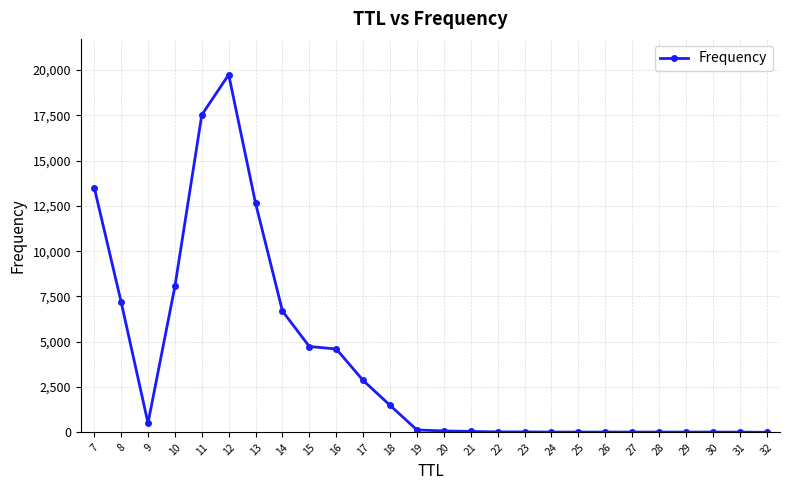

How many lines are shown in the chart?

1